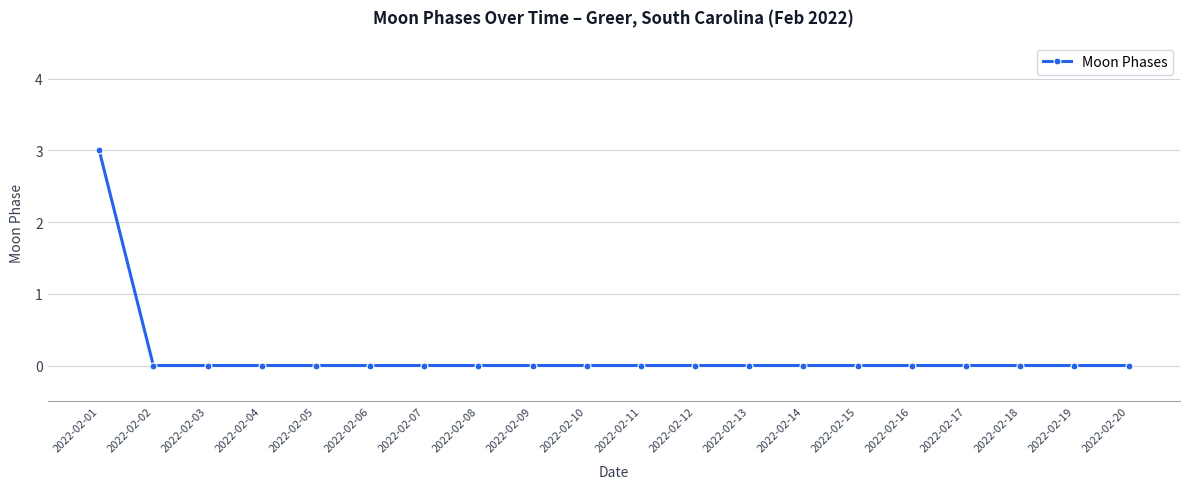

What is the sum of all values?

3